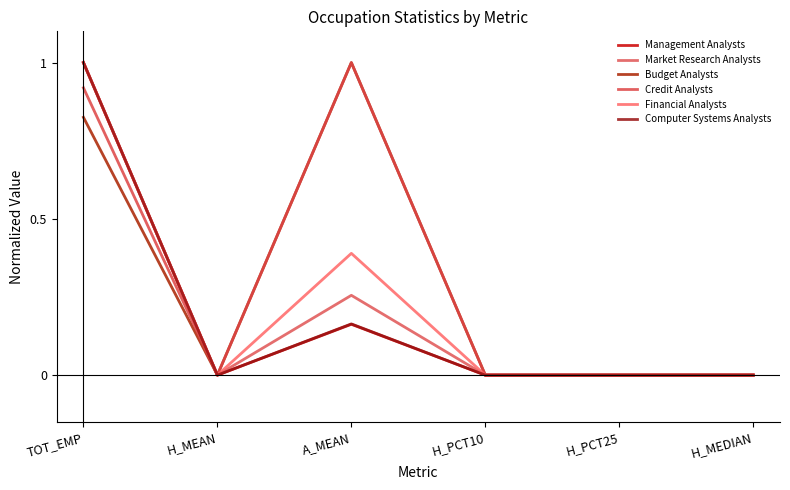

At which category is the sum across all series the highest?

TOT_EMP